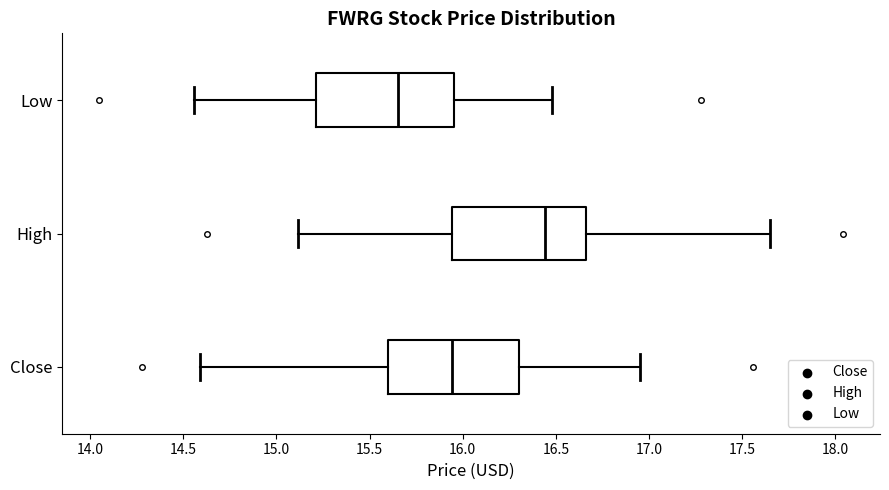

Reading bottom to top, transcribe this box plot: for each box, give where its median line is, the range the box spans, and where its two whiskers end, as read against the x-axis. The values are not printed on the chart, so give them approximately, as read against the axis.

Close: median 15.95, box 15.60 to 16.30, whiskers 14.60 to 16.95
High: median 16.45, box 15.95 to 16.65, whiskers 15.10 to 17.65
Low: median 15.65, box 15.20 to 15.95, whiskers 14.55 to 16.50